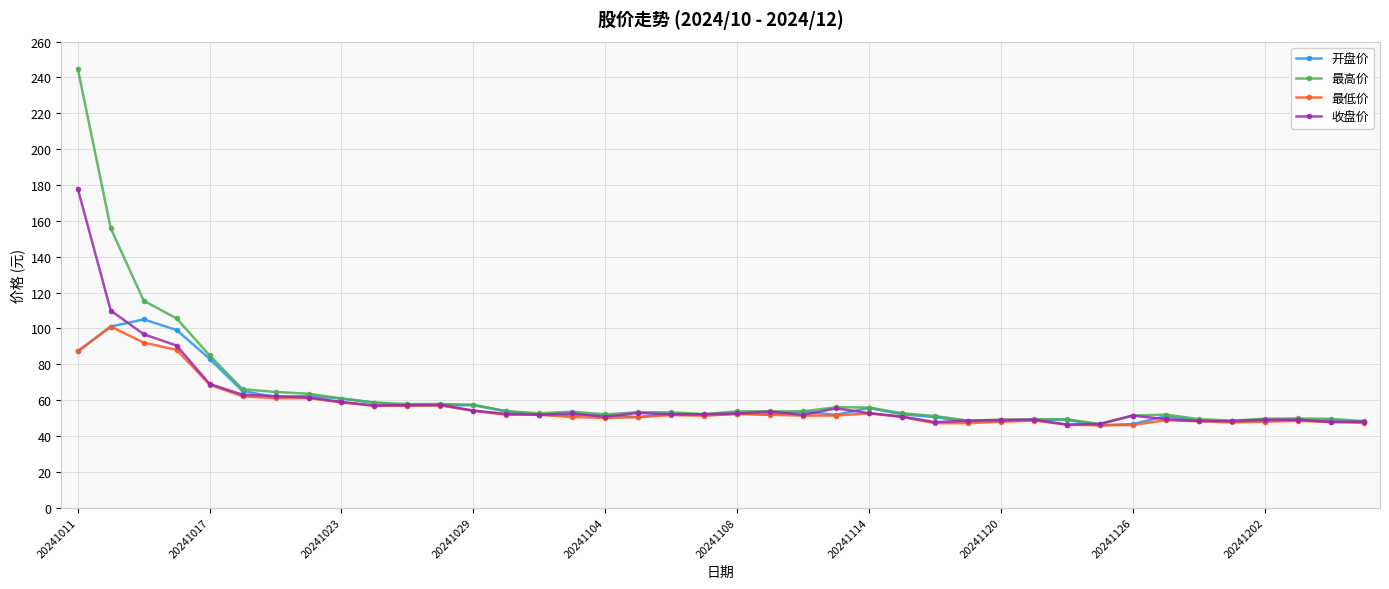

What is the greatest value displayed?

245.0